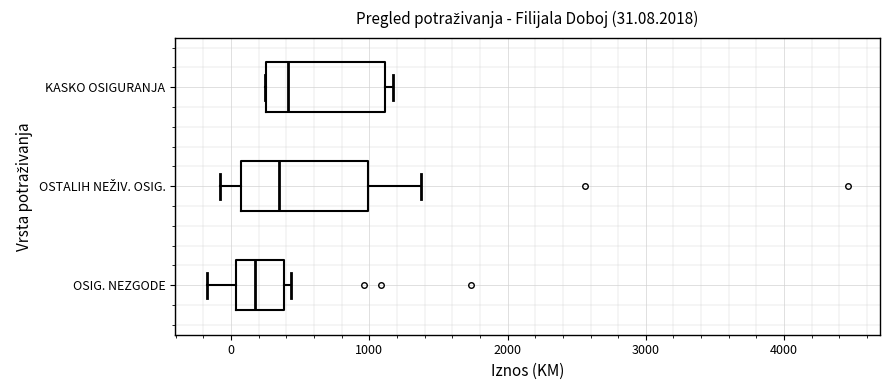

Which box has the furthest to the left median line?

OSIG. NEZGODE